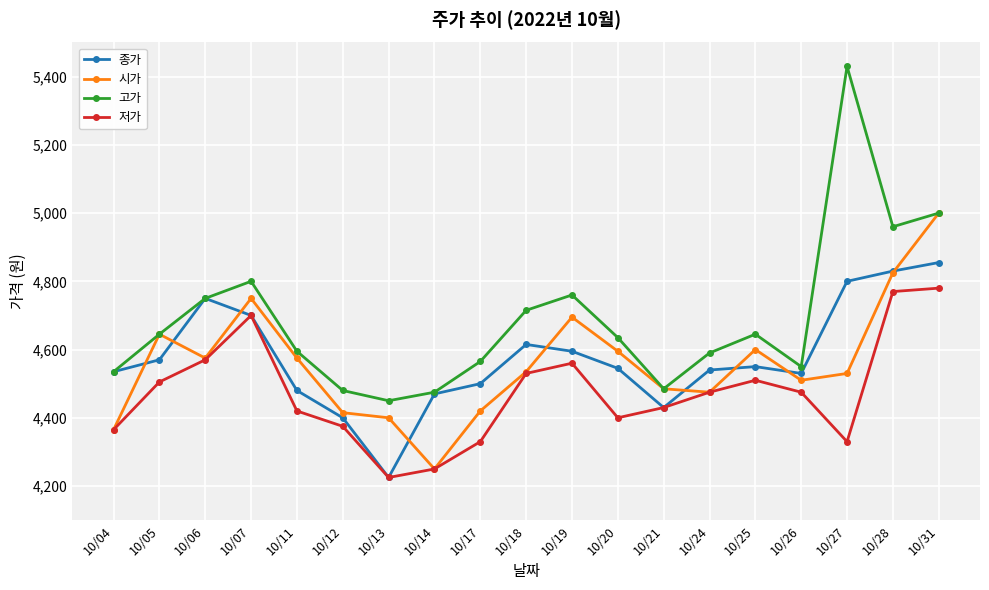

True or false: 저가 and 고가 cross at least once.

False